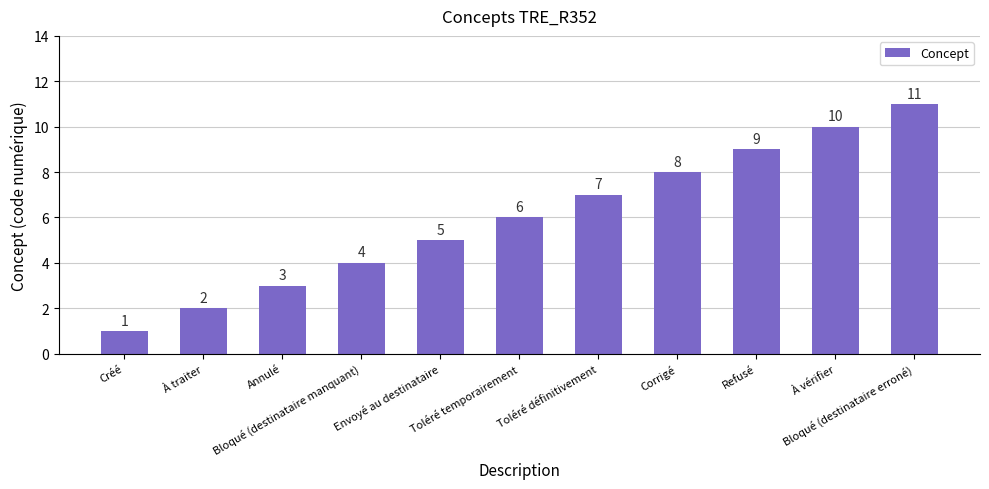

List the labels in order of value, largest first.

Bloqué (destinataire erroné), À vérifier, Refusé, Corrigé, Toléré définitivement, Toléré temporairement, Envoyé au destinataire, Bloqué (destinataire manquant), Annulé, À traiter, Créé